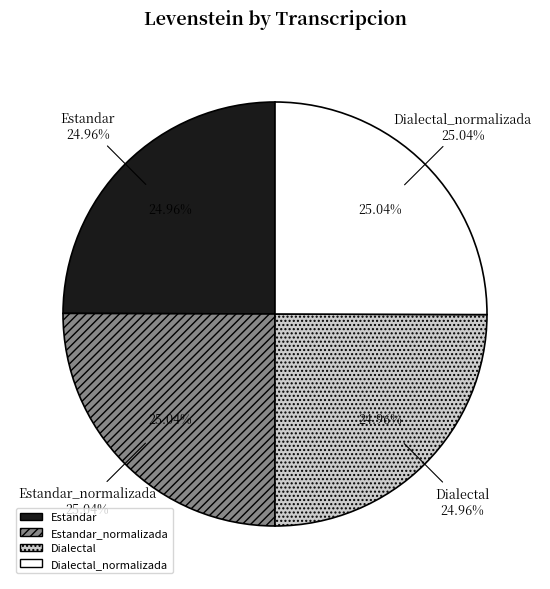

What is the ratio of the value at Dialectal to the value at Dialectal_normalizada?

1.0